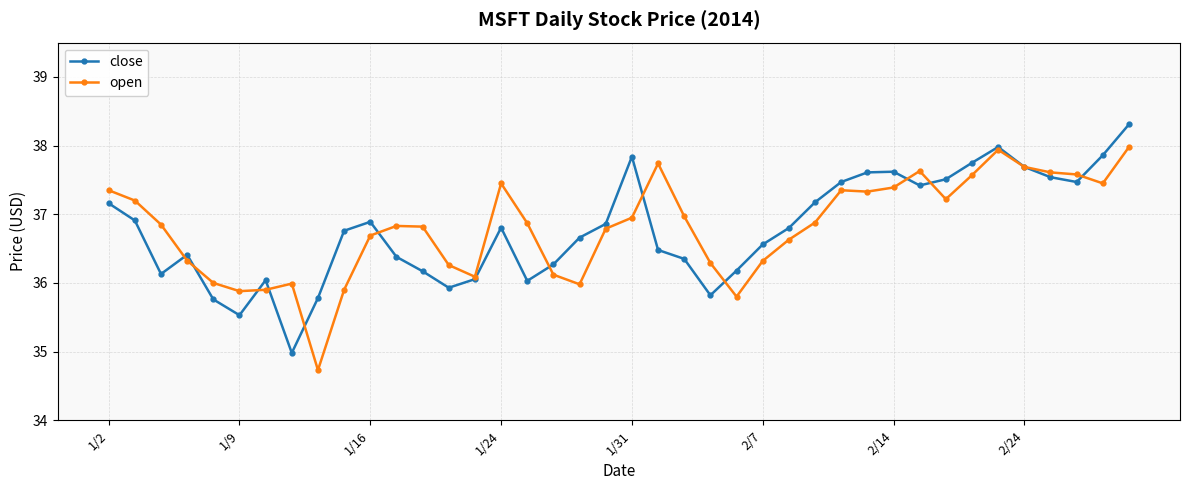

What is the value of the open point at the 31st from the left?

37.4